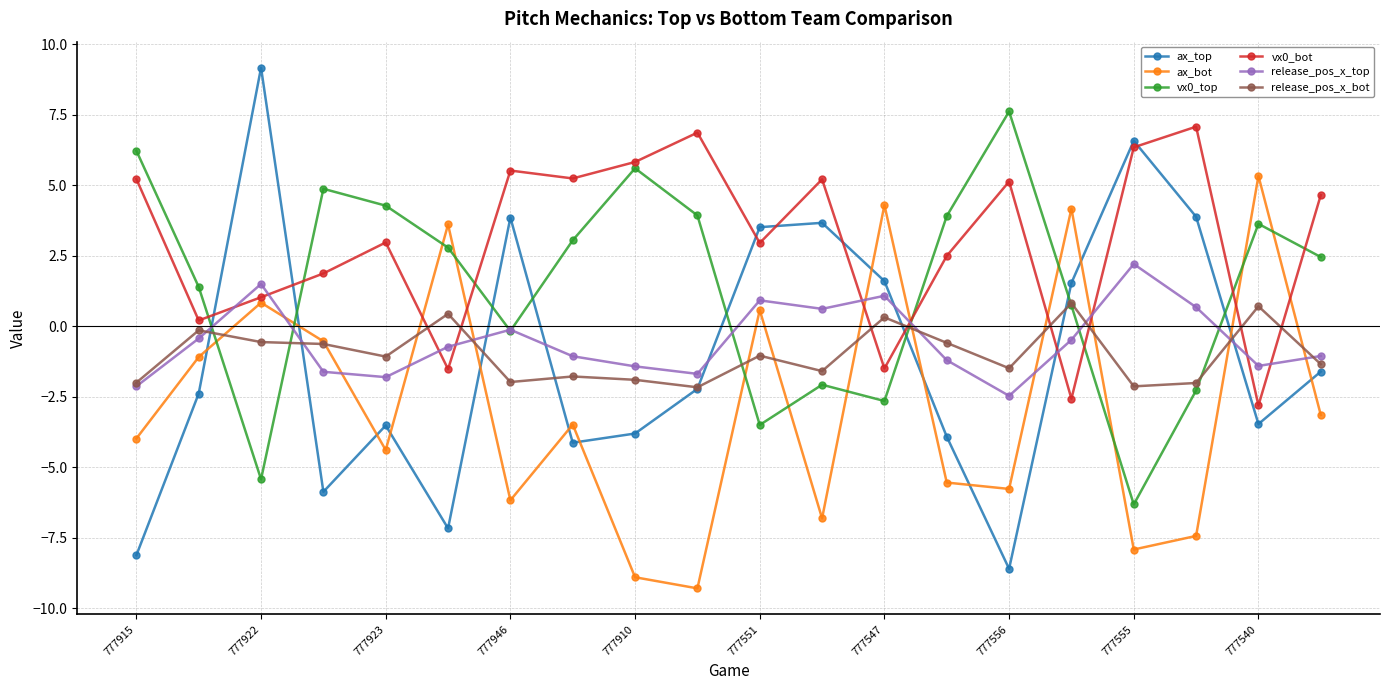

What is the difference between the maximum and minimum values in the vx0_top series?

13.9